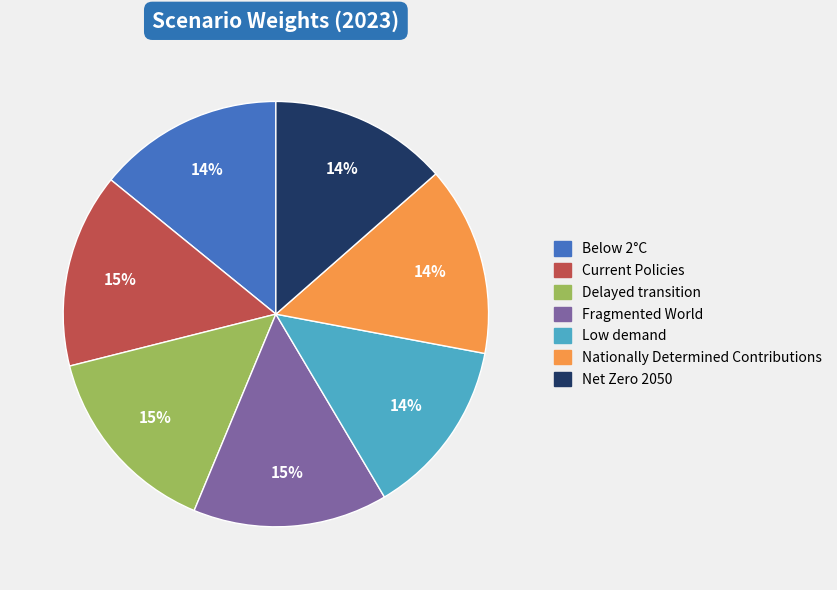

To the nearest percent, what percentage of the pie is Current Policies?

15%